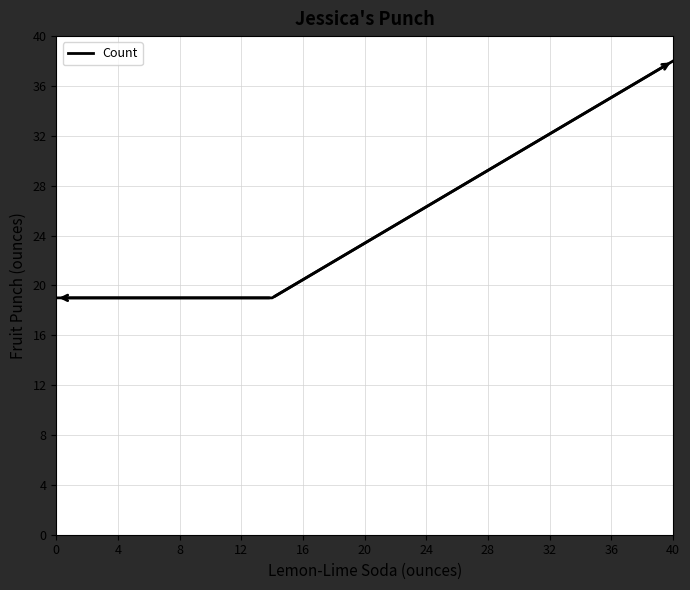

What is the difference between the maximum and second lowest values?

19